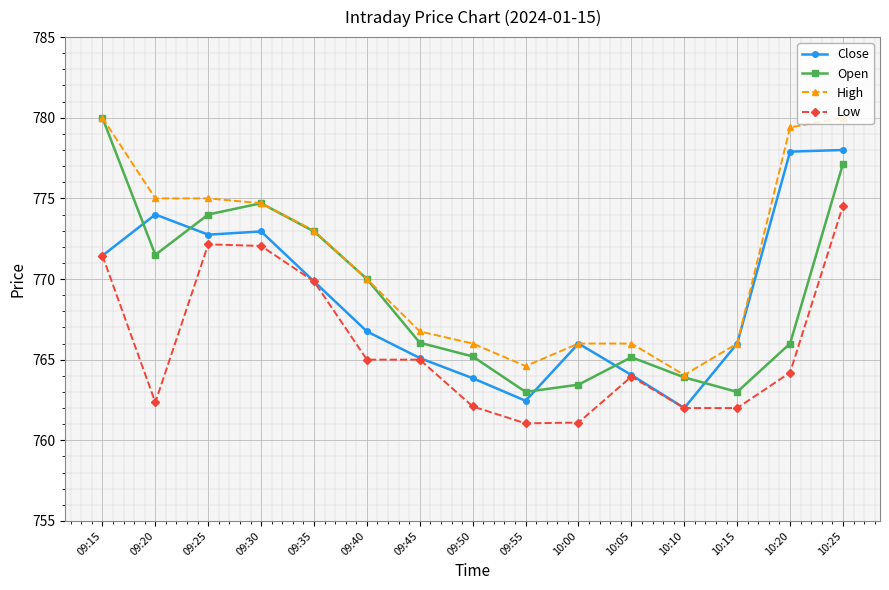

Which series has the largest total across all categories?

High